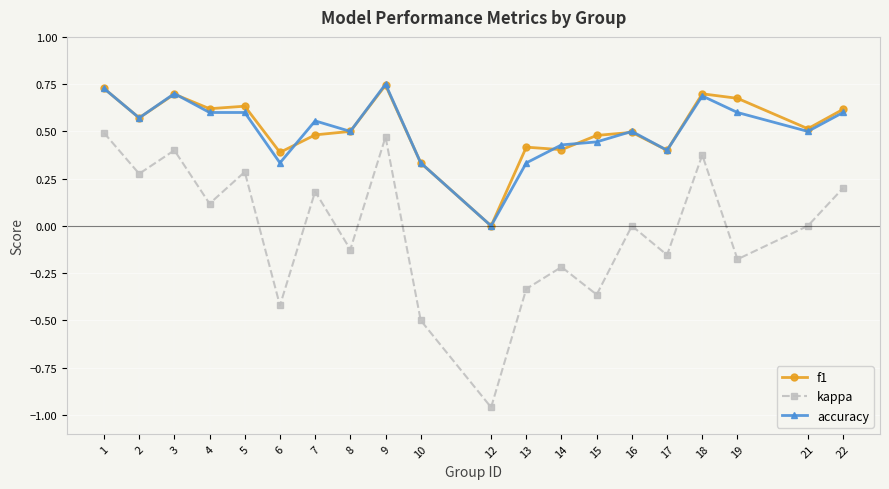

How many lines are shown in the chart?

3